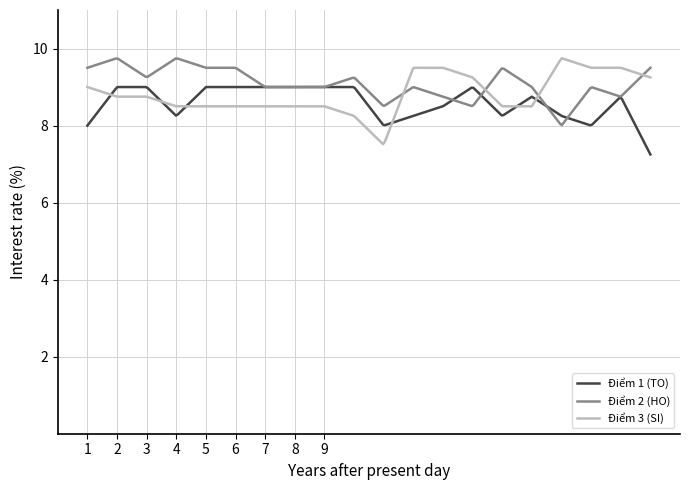

What is the minimum value for Điểm 3 (SI)?

7.5